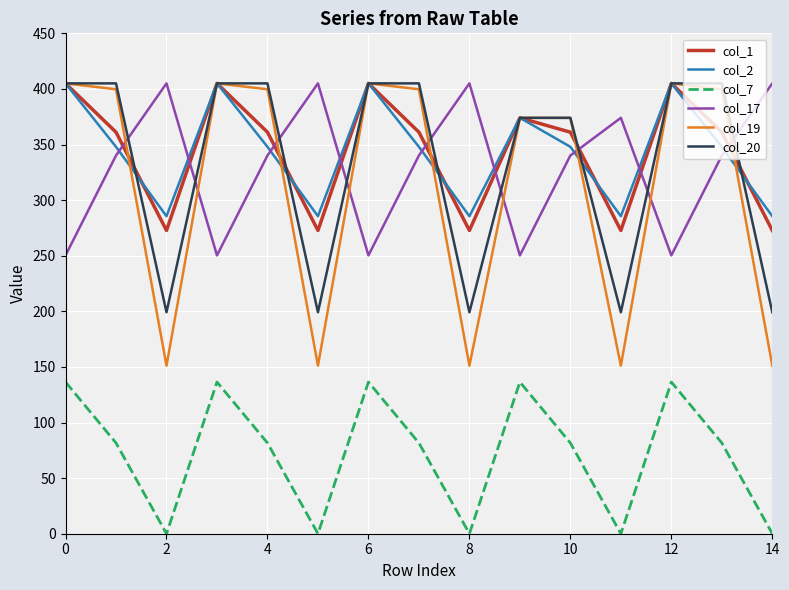

What is the maximum value shown in the chart?

405.0